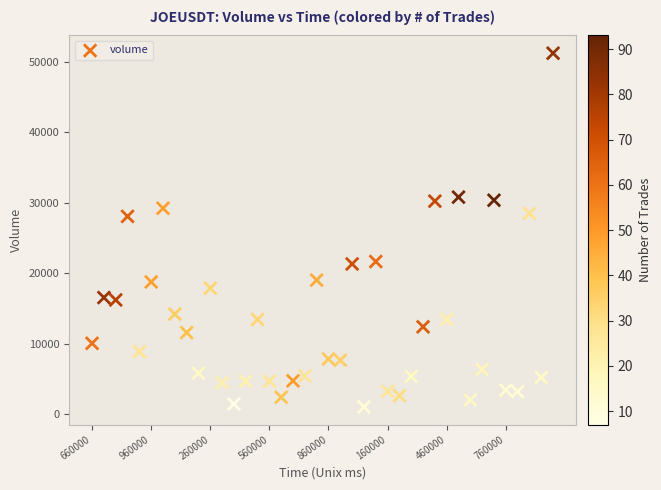

What is the range of Y values (max minus min)?

50154